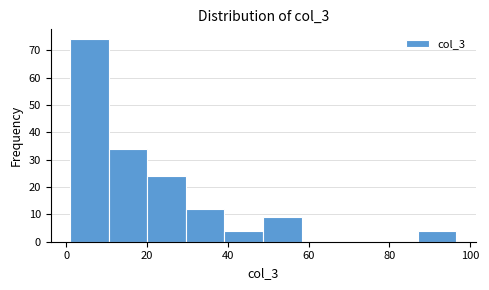

Reading left to right, transcribe this chart: for each bar, give the range it covers on the x-axis and its height. Neither the bar edges nor the heights are printed on the chart, so give them approximately, as read against the axes.

0 to 10: 74
10 to 20: 34
20 to 30: 24
30 to 40: 12
40 to 48: 4
48 to 58: 9
58 to 68: 0
68 to 78: 0
78 to 86: 0
86 to 96: 4